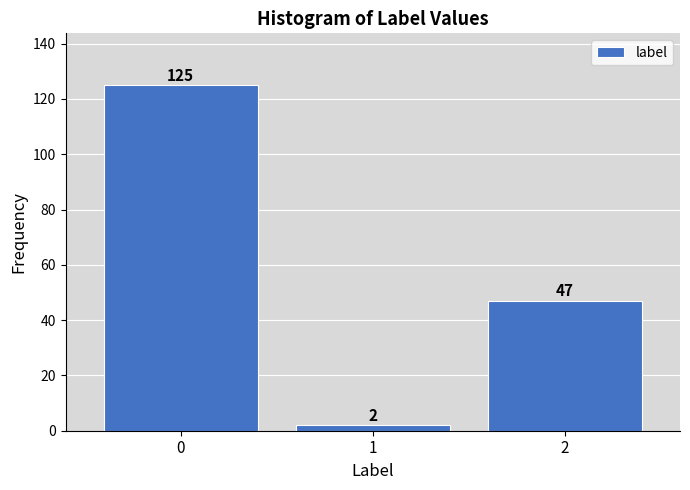

Reading left to right, list all the values displayed in this chart.

125	2	47